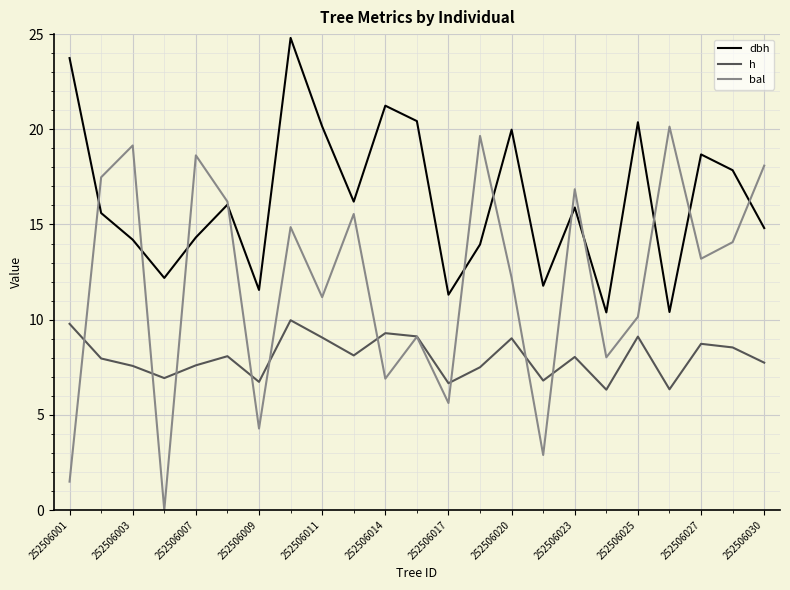

True or false: dbh and bal cross at least once.

True